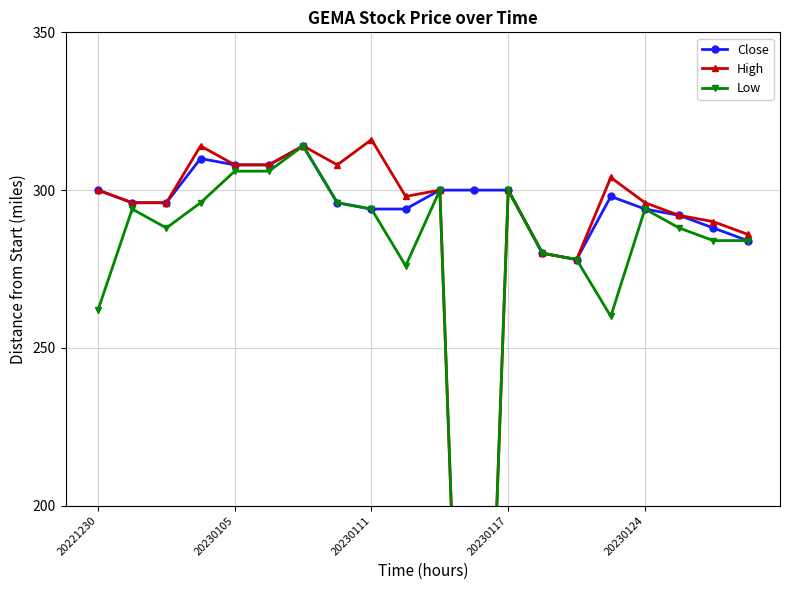

True or false: Close has more than 1 interior local peaks.

True